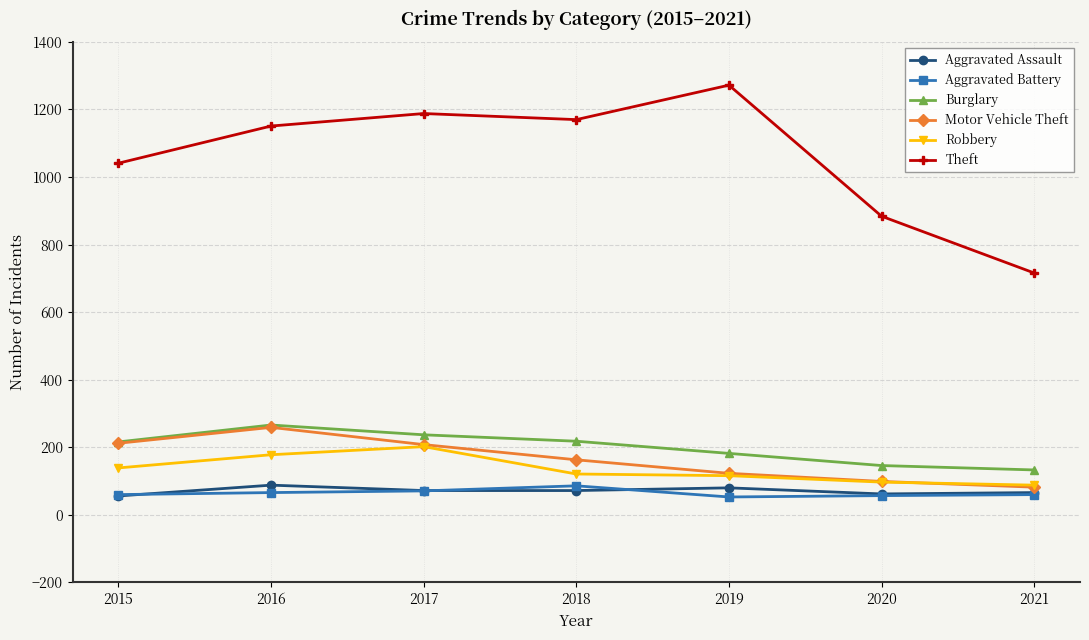

Where is the first local maximum for Motor Vehicle Theft?

2016